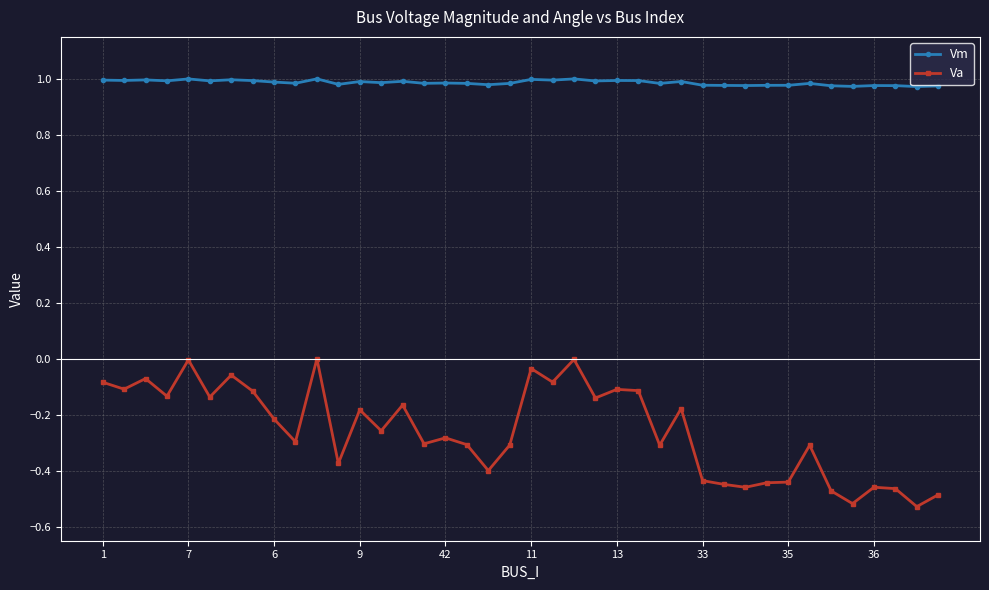

Which series has the widest spread of values?

Va